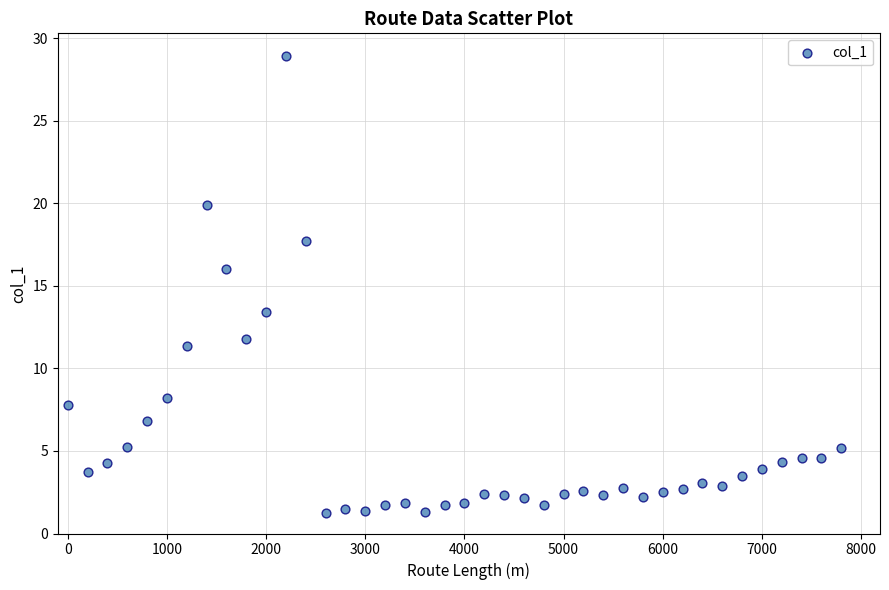

What is the range of Y values (max minus min)?

27.7